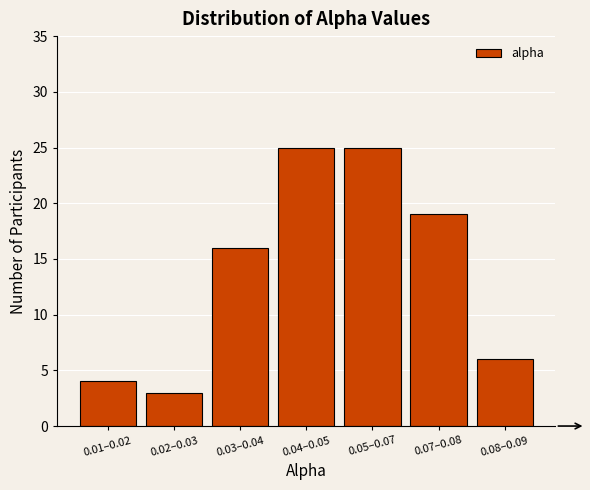

Reading left to right, transcribe all the data shown in this chart.

0.01–0.02=4	0.02–0.03=3	0.03–0.04=16	0.04–0.05=25	0.05–0.07=25	0.07–0.08=19	0.08–0.09=6